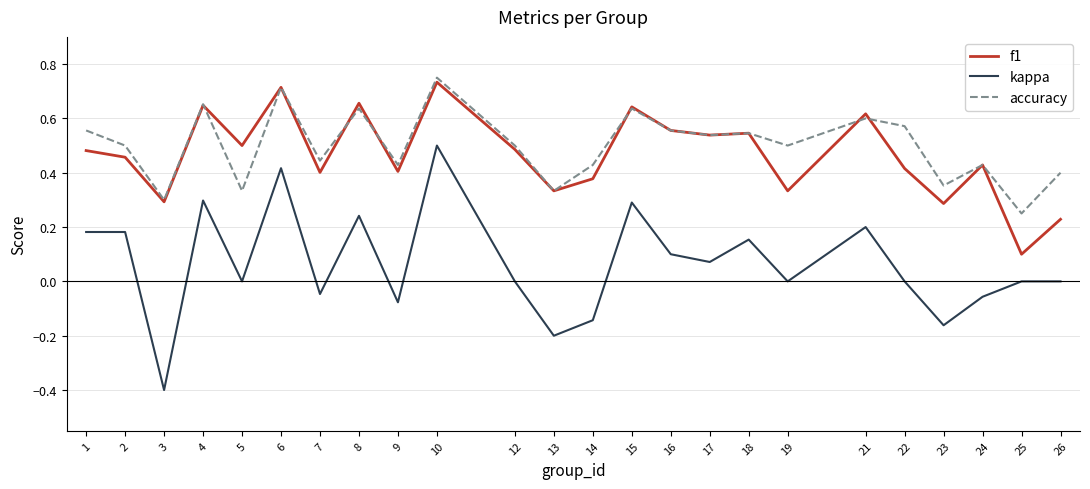

Which category has the highest value across all series?

10